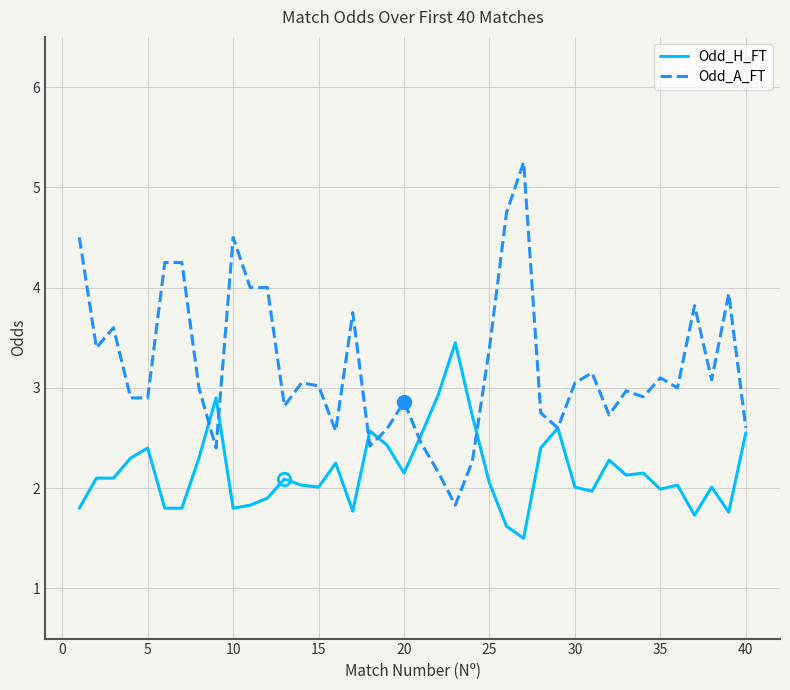

Which series has the widest spread of values?

Odd_A_FT